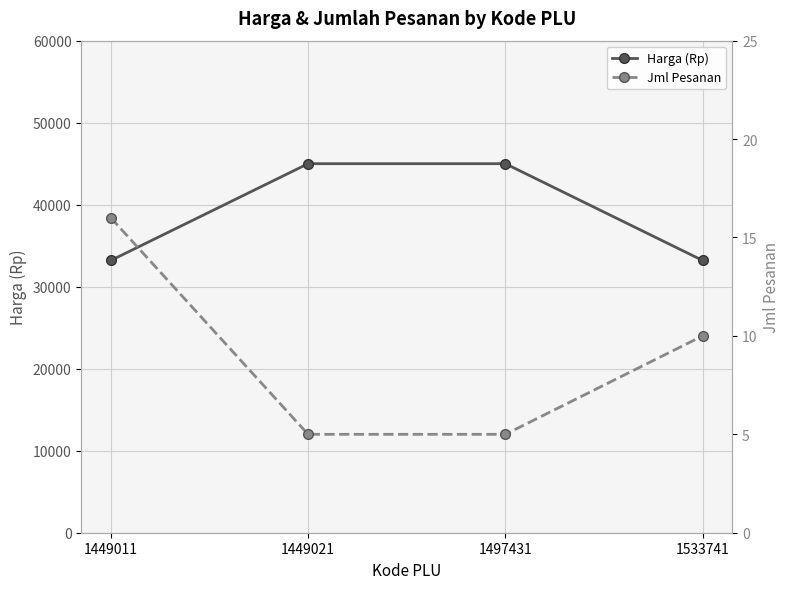

What is the smallest value displayed?

5